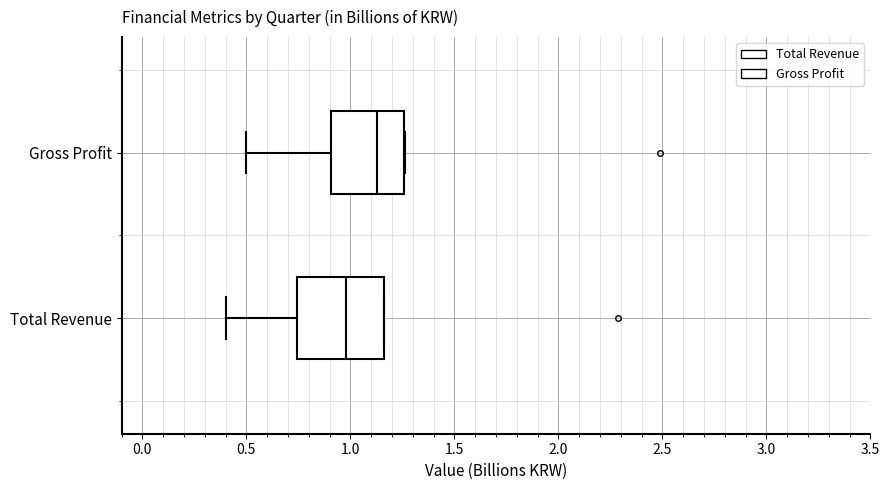

Which box has the furthest to the left median line?

Total Revenue